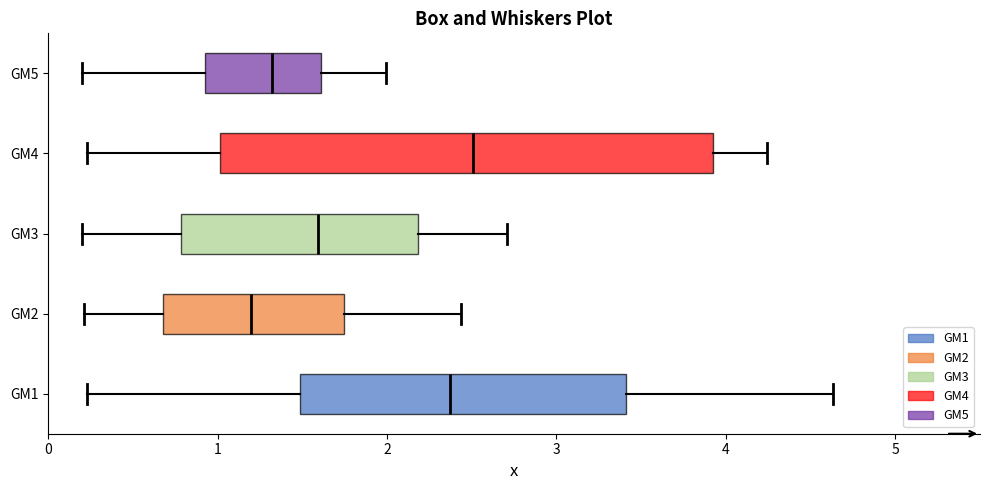

Reading bottom to top, transcribe this box plot: for each box, give where its median line is, the range the box spans, and where its two whiskers end, as read against the x-axis. The values are not printed on the chart, so give them approximately, as read against the axis.

GM1: median 2.4, box 1.5 to 3.4, whiskers 0.2 to 4.6
GM2: median 1.2, box 0.7 to 1.7, whiskers 0.2 to 2.4
GM3: median 1.6, box 0.8 to 2.2, whiskers 0.2 to 2.7
GM4: median 2.5, box 1.0 to 3.9, whiskers 0.2 to 4.2
GM5: median 1.3, box 0.9 to 1.6, whiskers 0.2 to 2.0